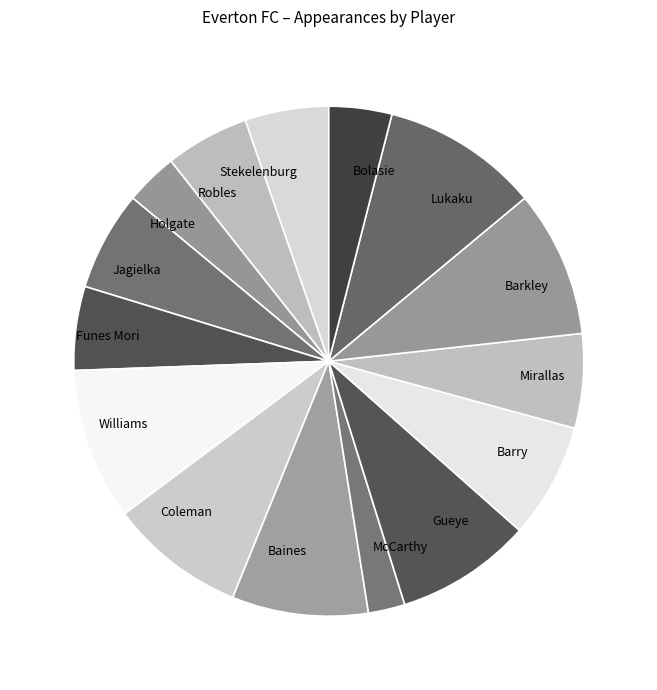

The Coleman slice represents 9% of the pie. True or false?

True